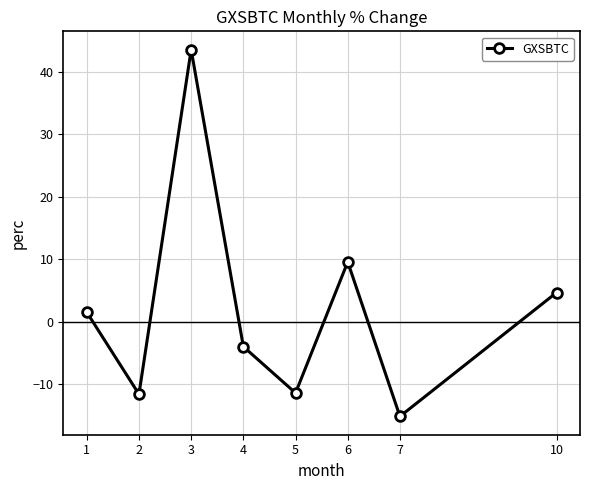

How many interior local peaks (higher than both neighbors) does the data have?

2